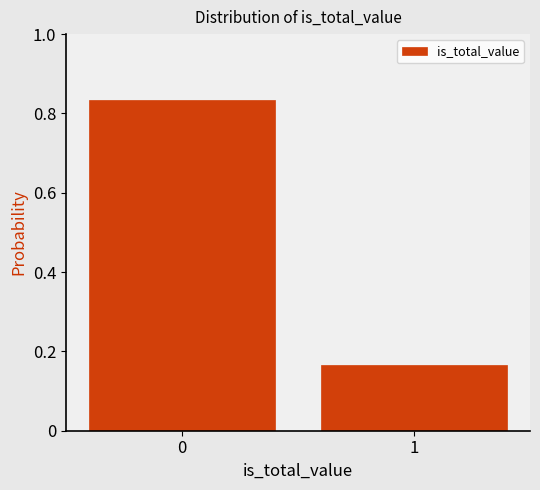

The value at 1 is 0.1. True or false?

False